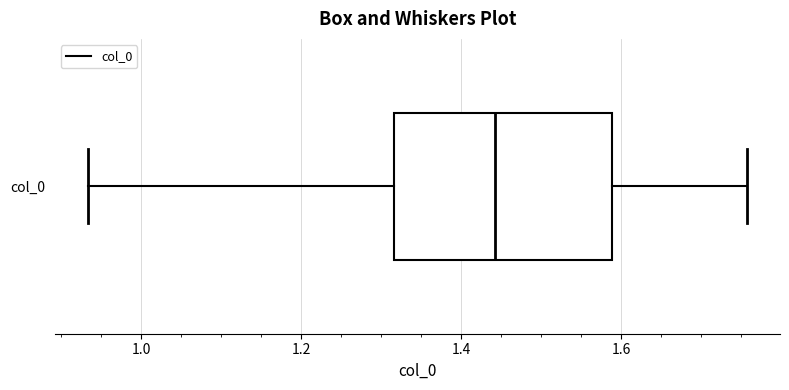

Where does the right whisker of the box for col_0 end on the x-axis? The values are not printed on the chart, so give them approximately, as read against the axis.

1.76